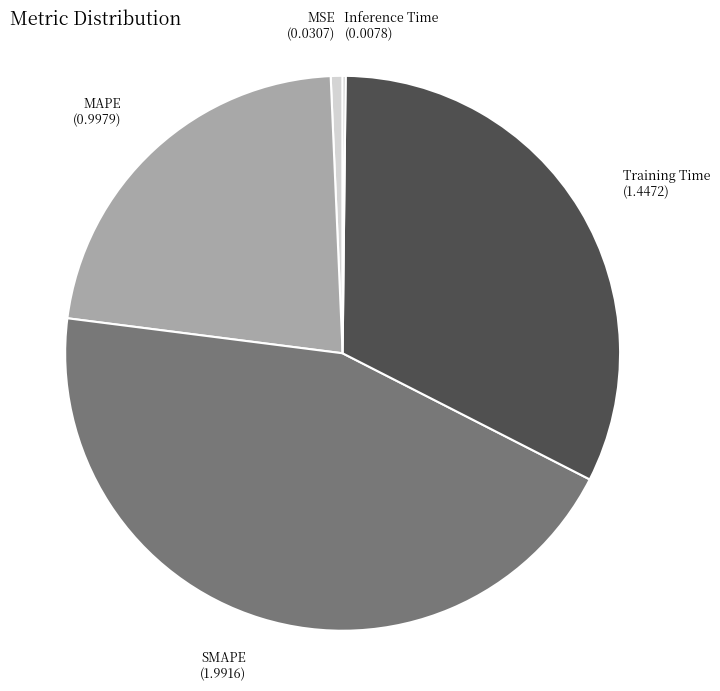

The SMAPE slice represents 45% of the pie. True or false?

True